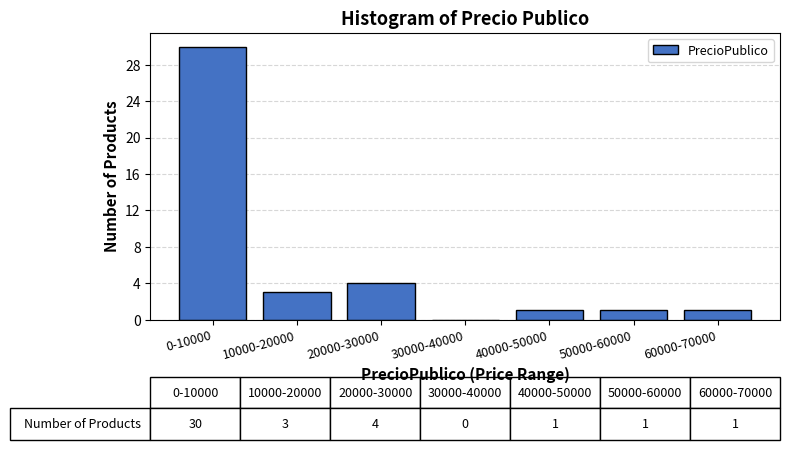

Reading right to left, extract all data points from this chart.

60000-70000=1	50000-60000=1	40000-50000=1	30000-40000=0	20000-30000=4	10000-20000=3	0-10000=30